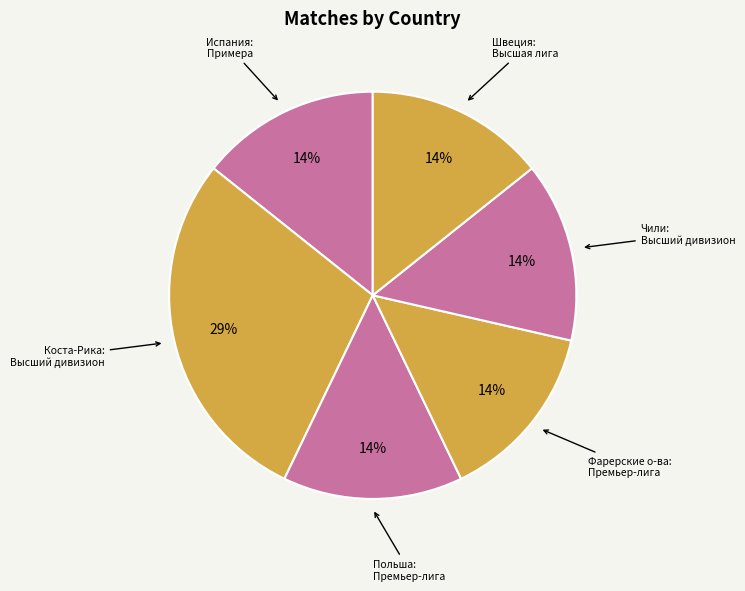

Is there a majority slice in this chart?

No